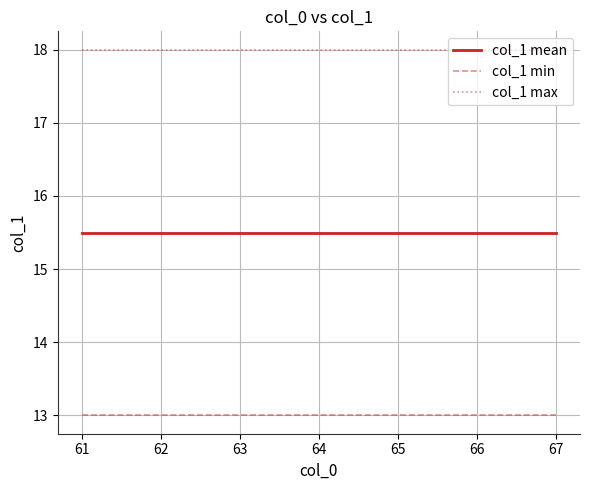

What is the difference between the highest and lowest values at 61?

5.0